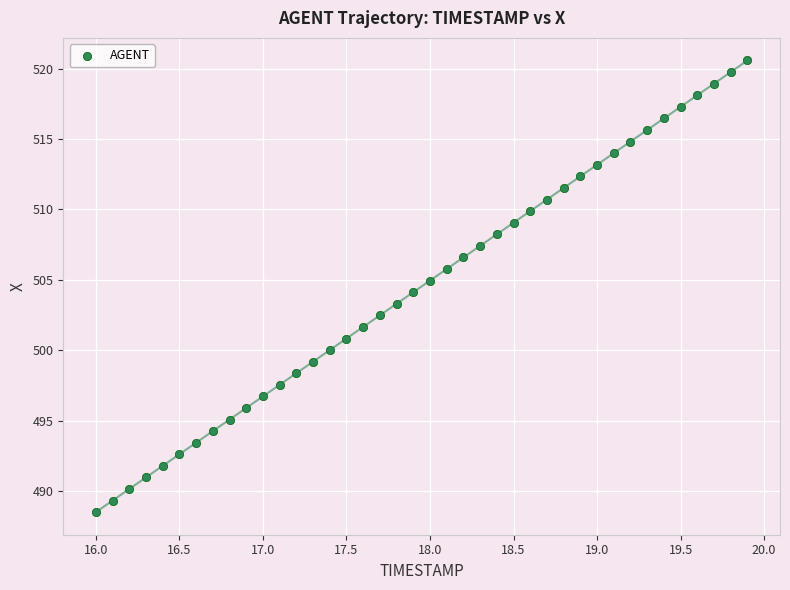

What is the range of Y values (max minus min)?

32.1